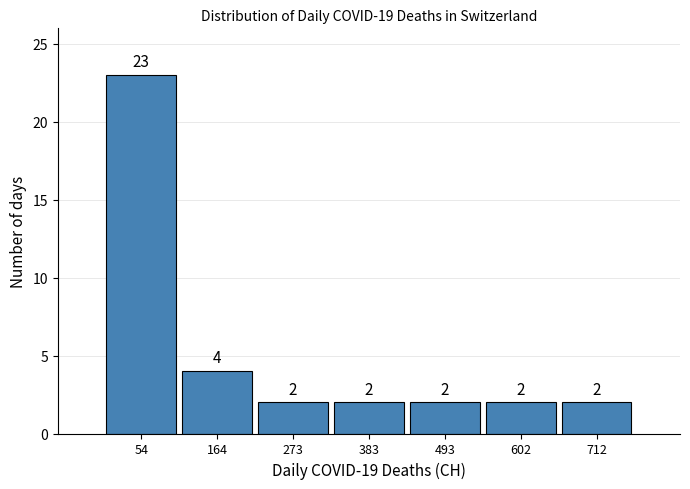

Reading left to right, transcribe this chart: for each bar, give the range it covers on the x-axis and its height. The bar edges are not printed on the chart, so give them approximately, as read against the axis.

0 to 100: 23
100 to 220: 4
220 to 320: 2
320 to 440: 2
440 to 540: 2
540 to 660: 2
660 to 760: 2